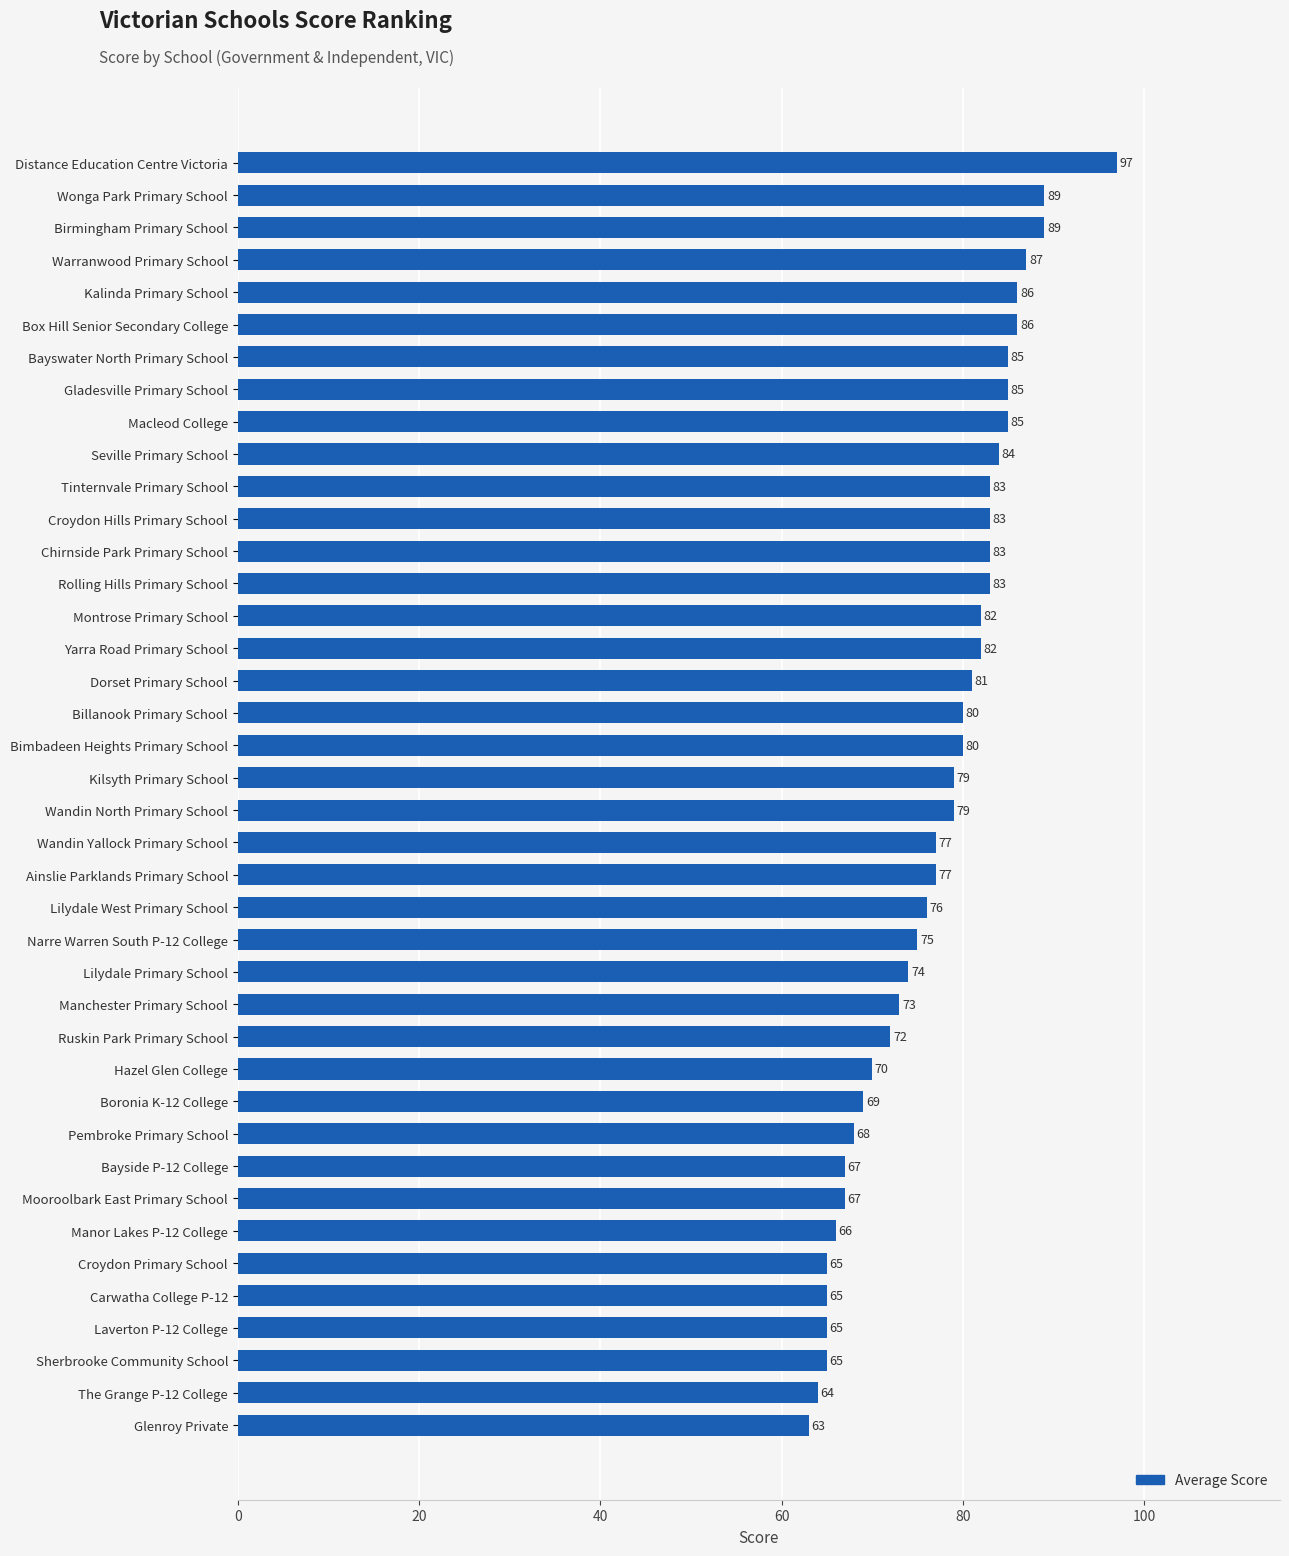

Are the bars grouped side by side (vs. stacked)?

No